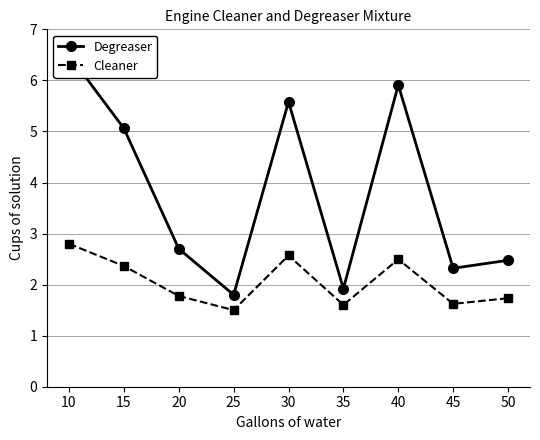

Reading left to right, transcribe all the data shown in this chart.

Degreaser: 6.5	5.1	2.7	1.8	5.6	1.9	5.9	2.3	2.5
Cleaner: 2.8	2.4	1.8	1.5	2.6	1.6	2.5	1.6	1.7